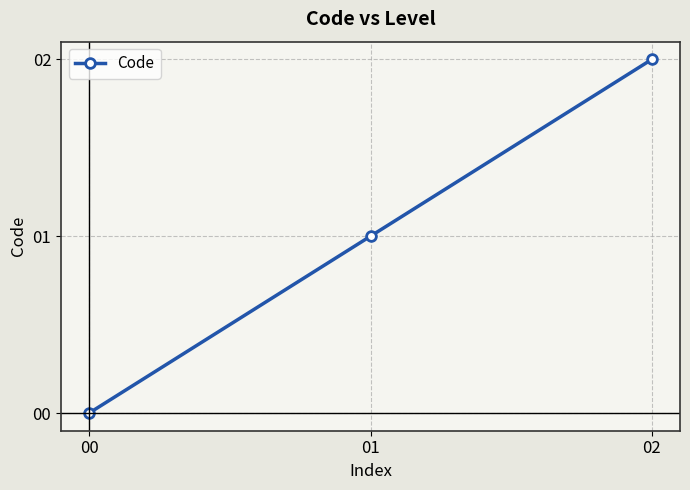

At which category does the chart reach its minimum across all series?

00